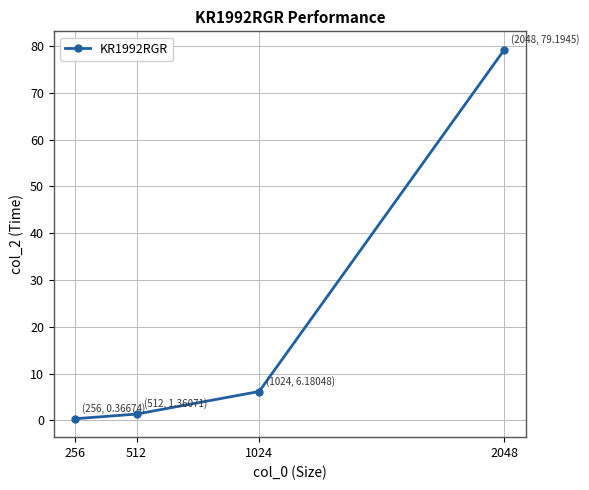

True or false: the data shows 79.2 at 2048.

True